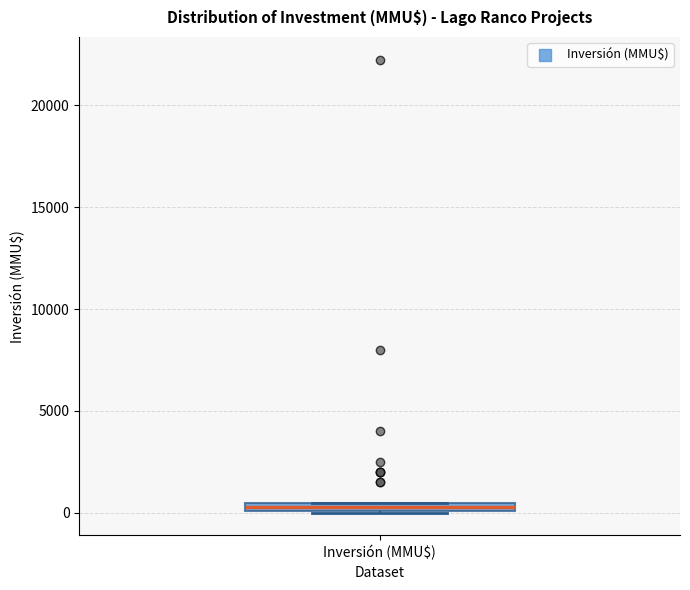

Where is the upper edge of the box for Inversión (MMU$) on the y-axis? The values are not printed on the chart, so give them approximately, as read against the axis.

500